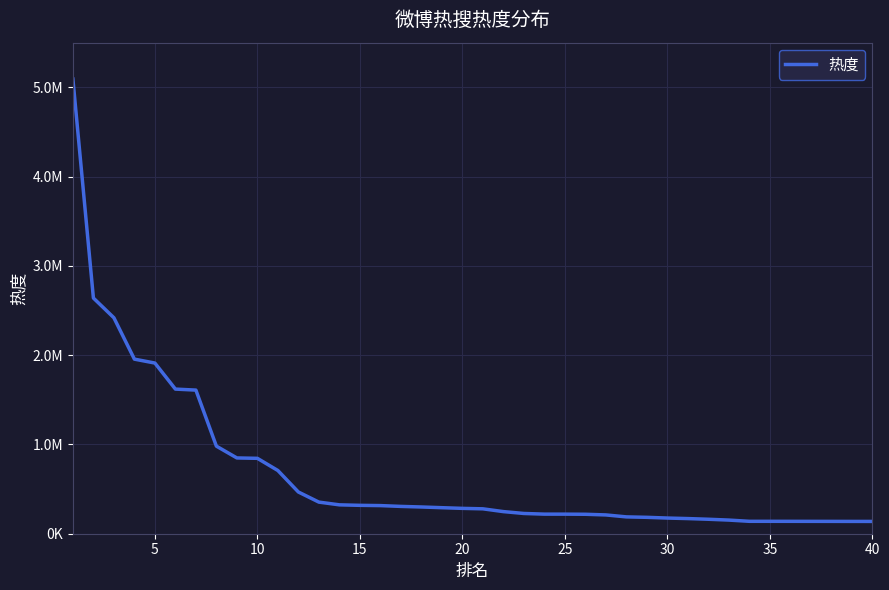

Reading right to left, extract all data points from this chart.

137824	137957	138289	138554	138800	139005	139057	152779	162058	169664	175641	183634	188682	210551	217881	219262	219398	226880	247791	278934	284019	291630	299502	305994	315117	317996	323557	354107	467337	708019	844491	848890	981082	1608846	1620079	1911792	1955701	2418986	2640144	5093258